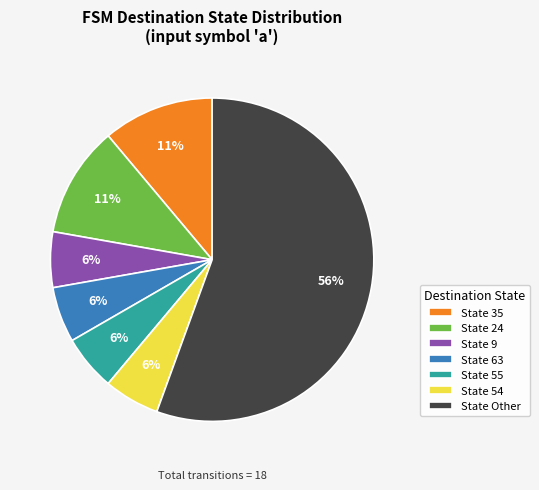

To the nearest percent, what is the average slice percentage?

14%